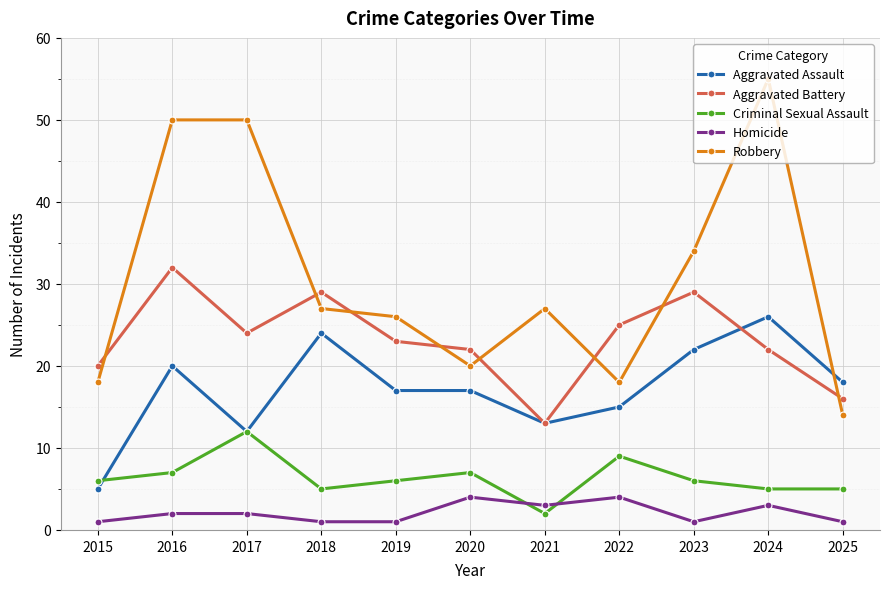

Does the chart display data point markers on the line(s)?

Yes